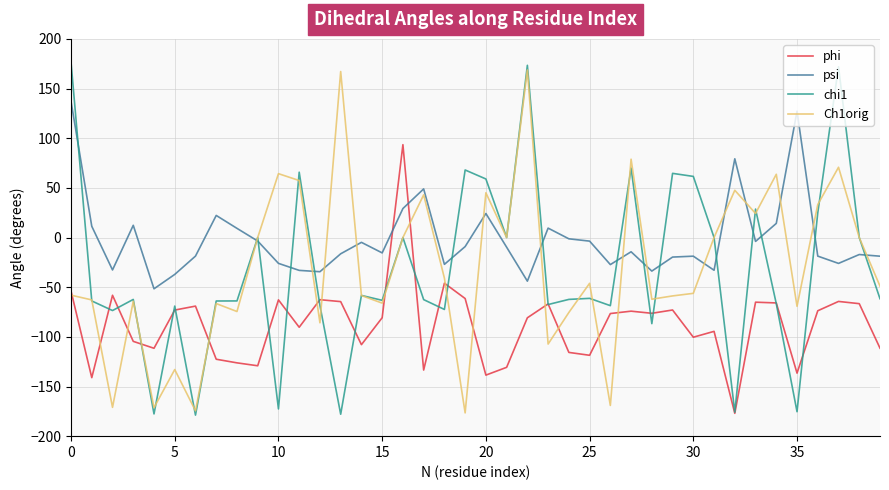

True or false: Ch1orig and phi intersect in this chart.

True